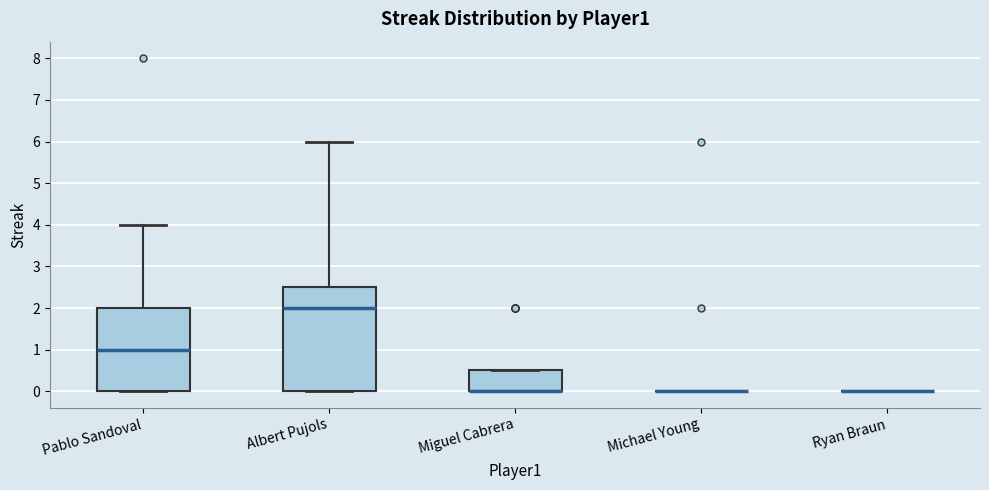

Where does the upper whisker of the box for Pablo Sandoval end on the y-axis? The values are not printed on the chart, so give them approximately, as read against the axis.

4.0